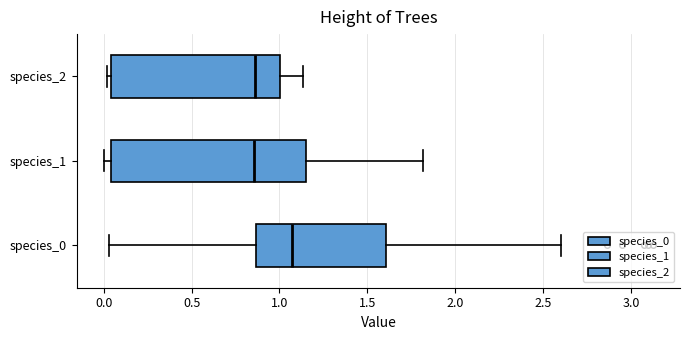

Which box has the furthest to the right median line?

species_0